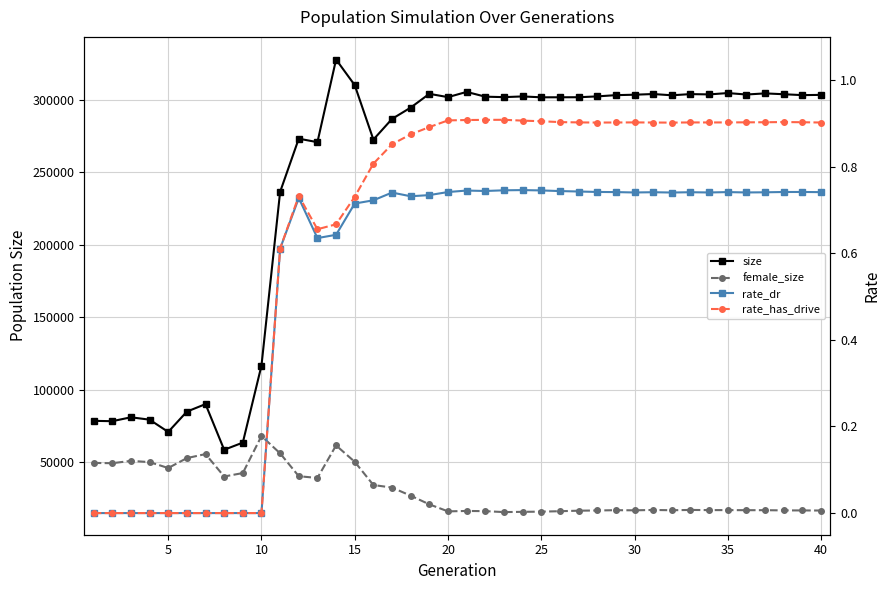

True or false: size and rate_dr intersect in this chart.

False